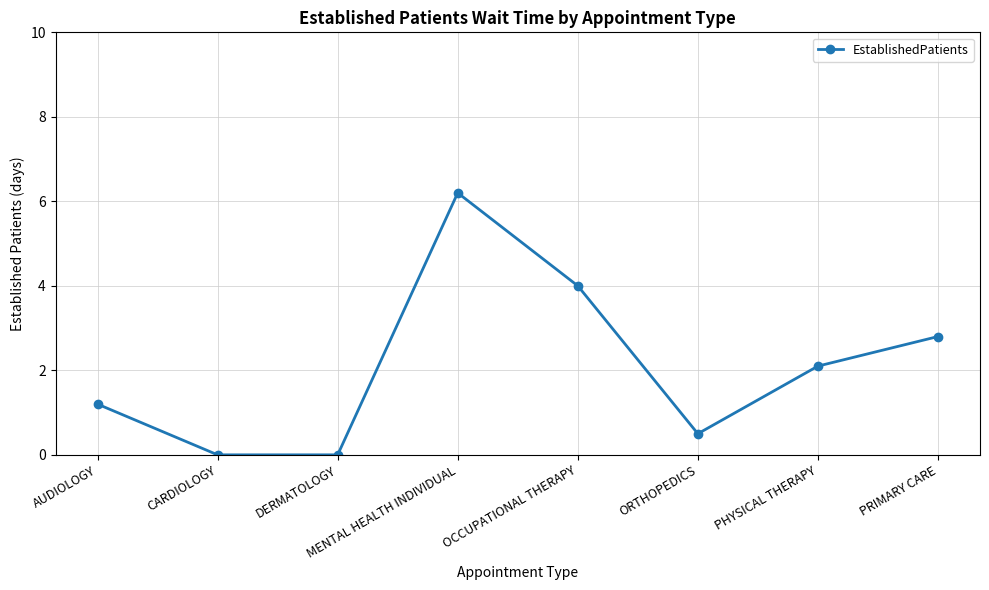

How many points are higher than both their immediate neighbors (excluding endpoints)?

1